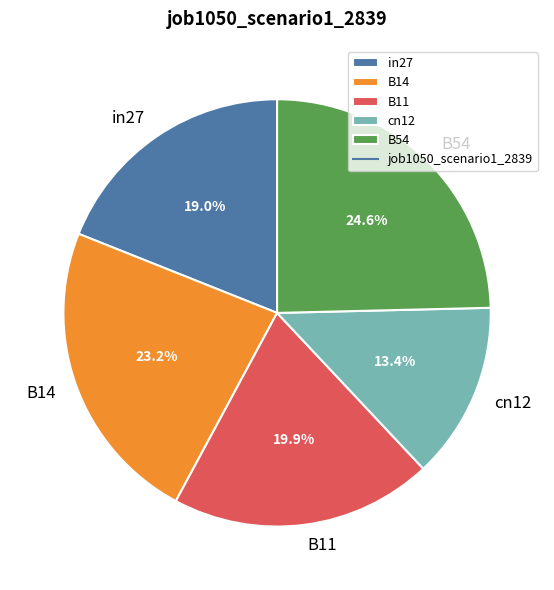

To the nearest percent, what percentage of the pie is in27?

19%